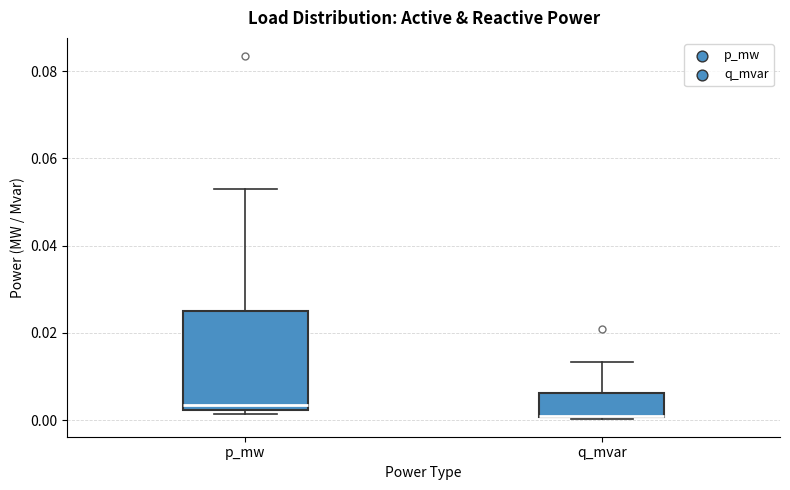

Reading left to right, transcribe this box plot: for each box, give where its median line is, the range the box spans, and where its two whiskers end, as read against the y-axis. The values are not printed on the chart, so give them approximately, as read against the axis.

p_mw: median 0.004, box 0.002 to 0.024, whiskers 0.002 (just below the box's lower edge) to 0.054
q_mvar: median 0.000 (drawn on the box's lower edge), box 0.000 to 0.006, whiskers 0.000 to 0.014